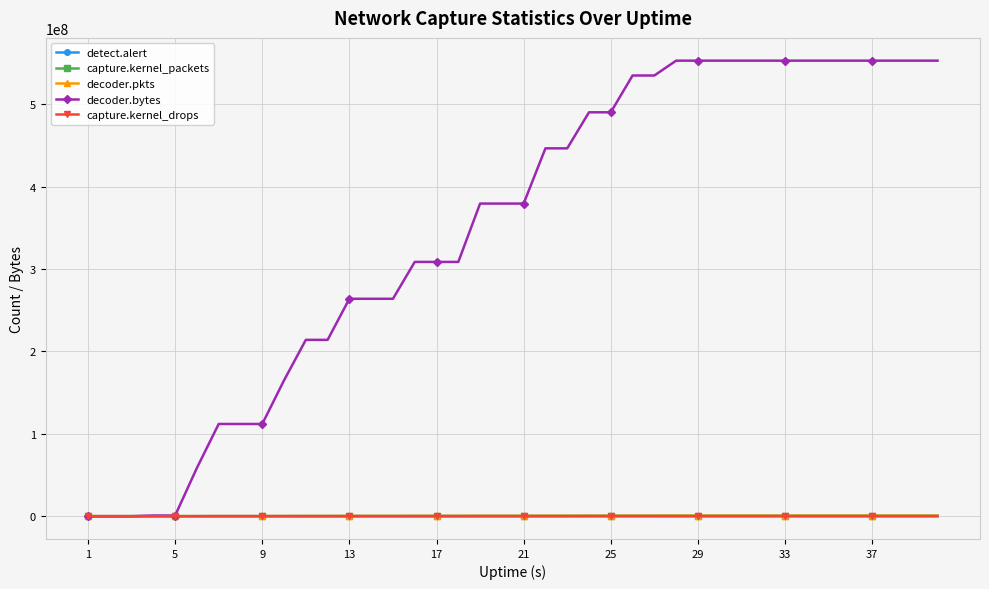

Which series has the largest total across all categories?

decoder.bytes